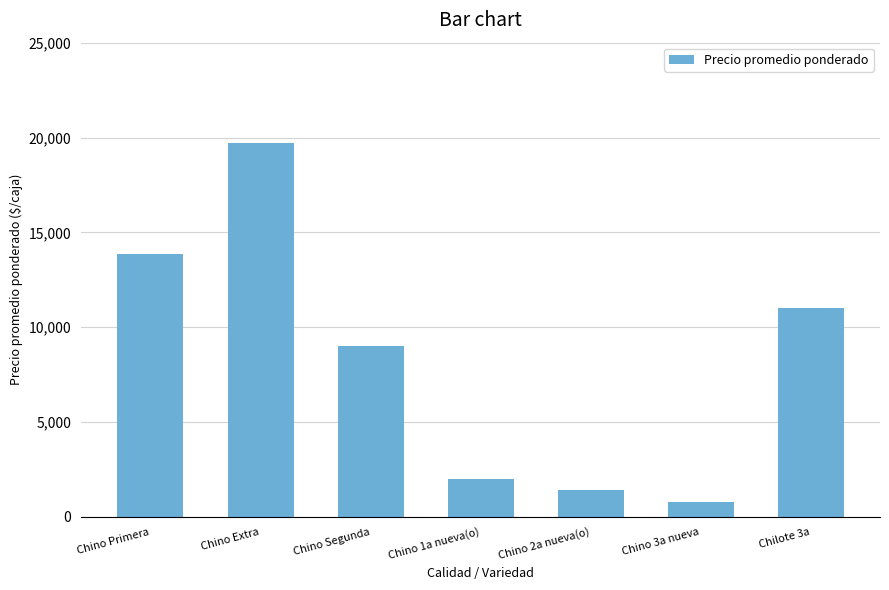

What value does the data have at Chino Segunda?

9000